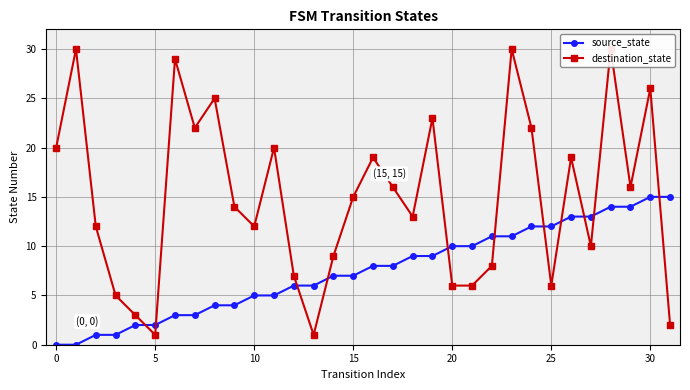

The value of source_state at 21 is 10. True or false?

True